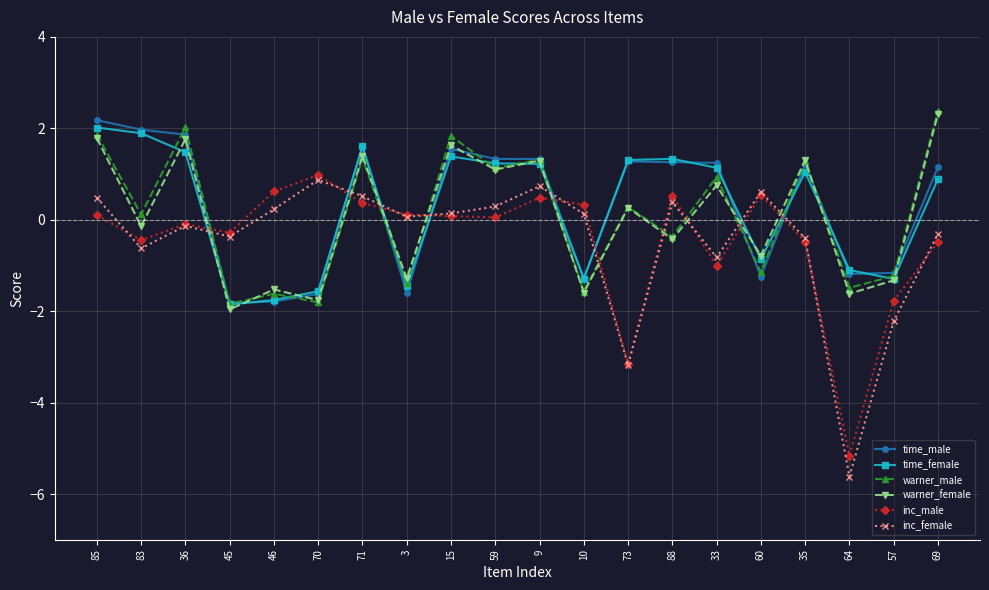

What is the minimum value for time_male?

-1.8